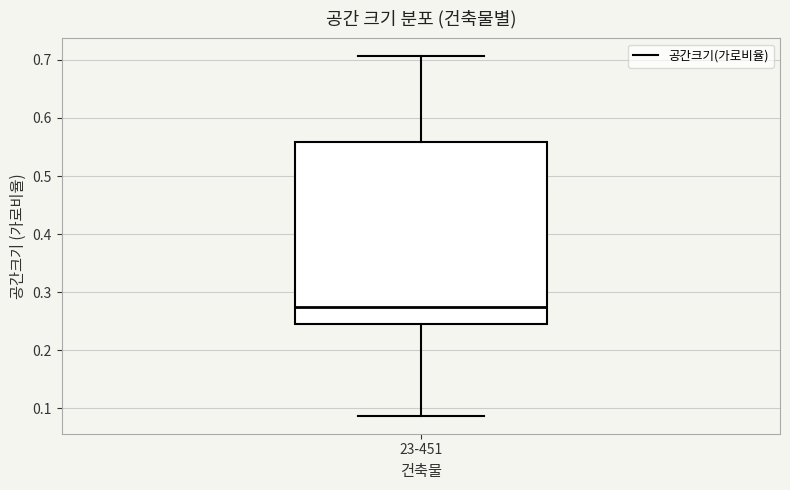

Read this box plot against the y-axis: the position of the median line, the range covered by the box, and the ends of both whiskers. The values are not printed on the chart, so give them approximately, as read against the axis.

median 0.27, box 0.24 to 0.56, whiskers 0.09 to 0.71